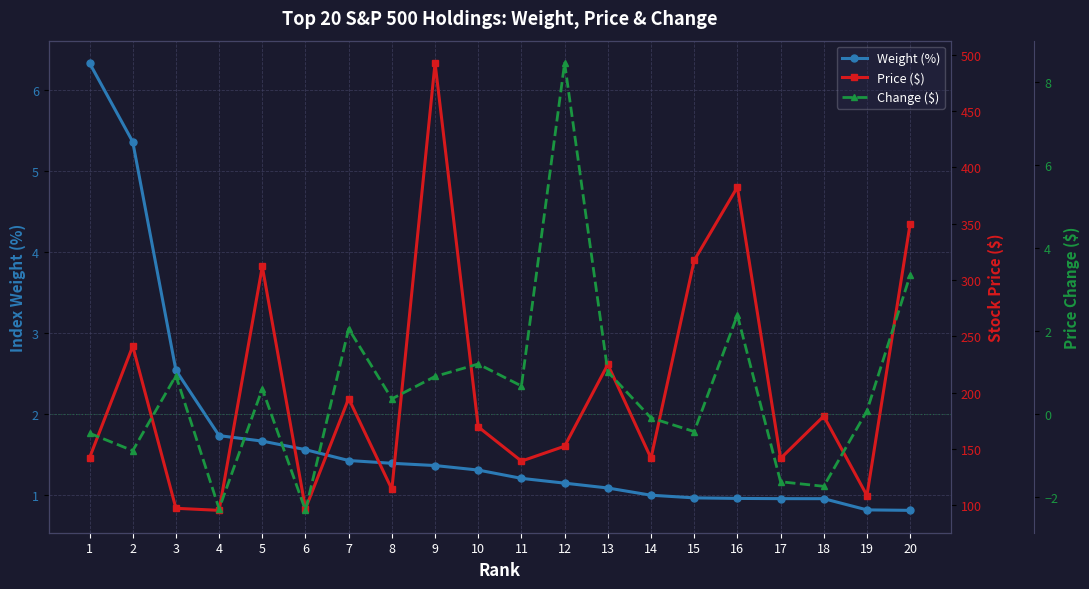

What is the difference between the highest and lowest values at 12?

151.2